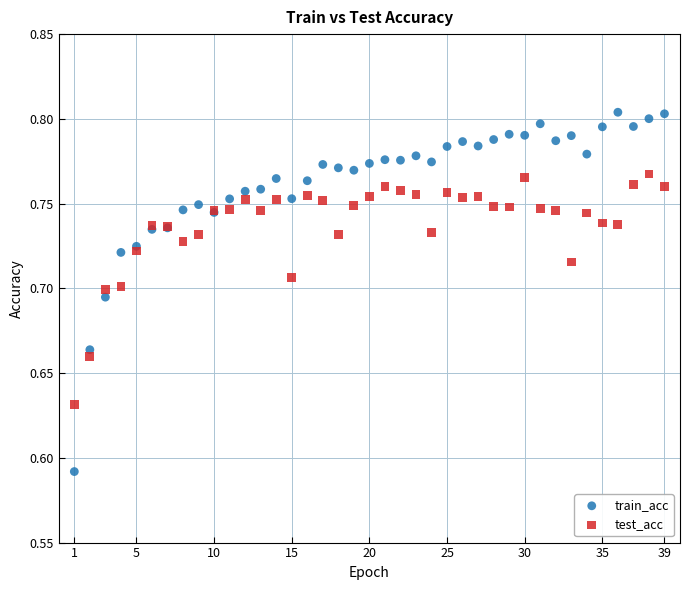

Which series has the widest spread of Y values?

train_acc